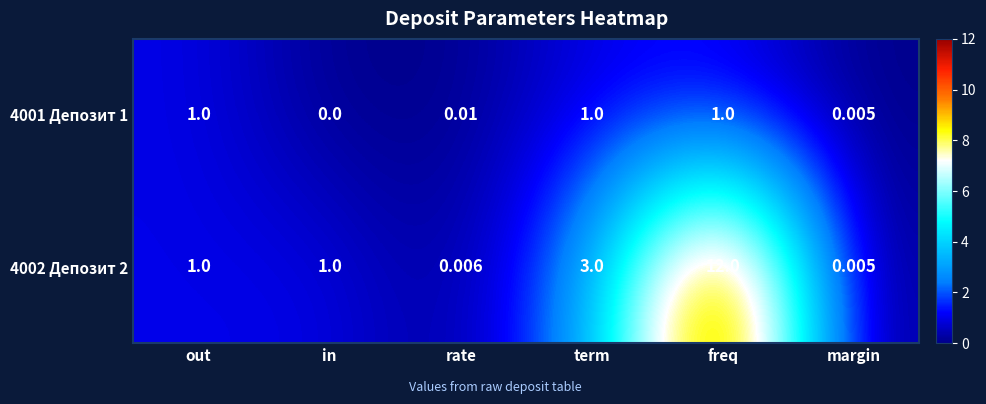

Which series has the largest total across all categories?

4002 Депозит 2